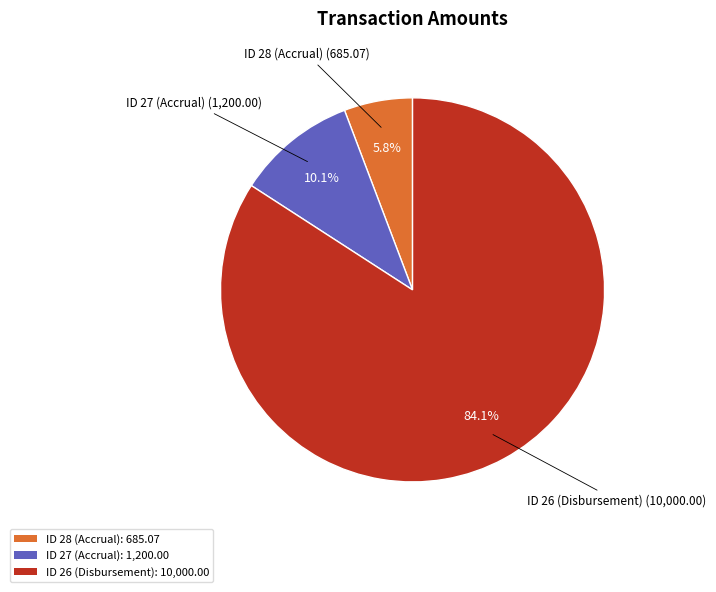

What percentage is the ID 26 (Disbursement) slice, to the nearest percent?

84%